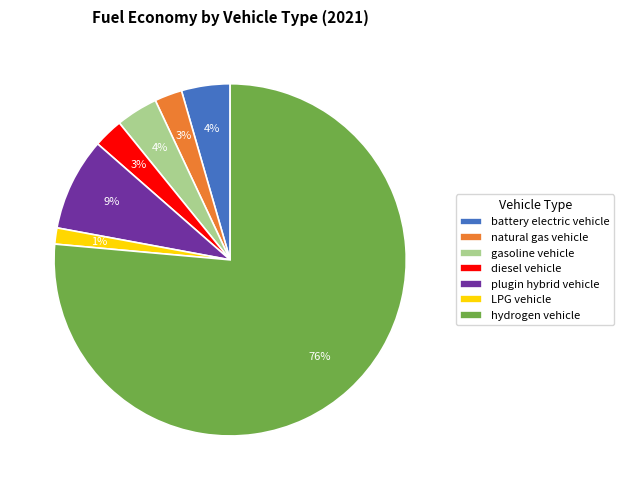

Does hydrogen vehicle account for over 50% of the chart?

Yes